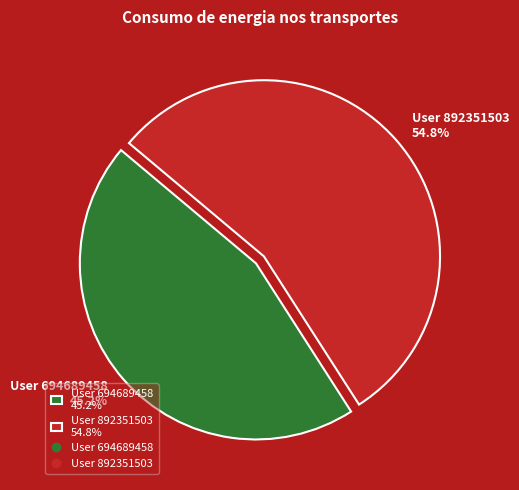

To the nearest percent, what percentage of the pie is User 892351503?

55%